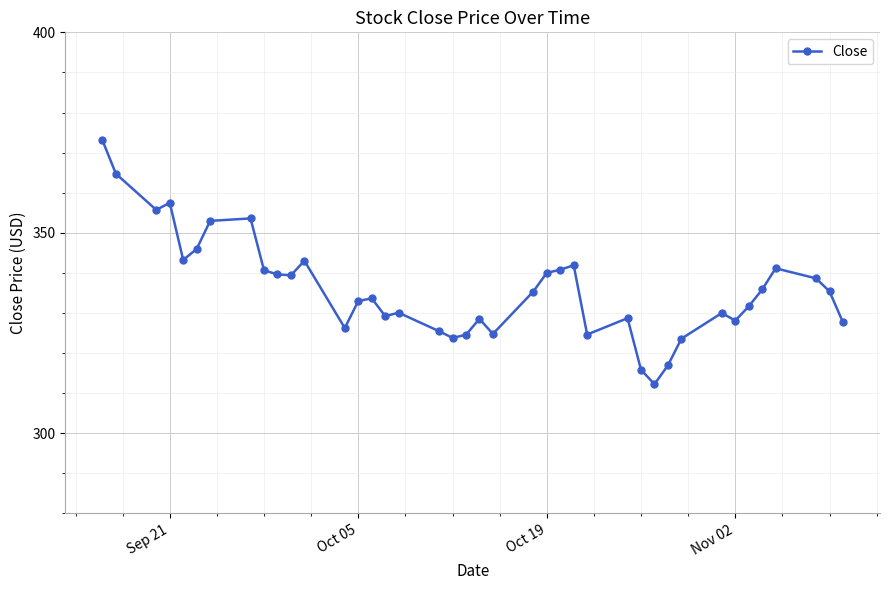

True or false: there are more than 1 points higher than both neighbors.

True